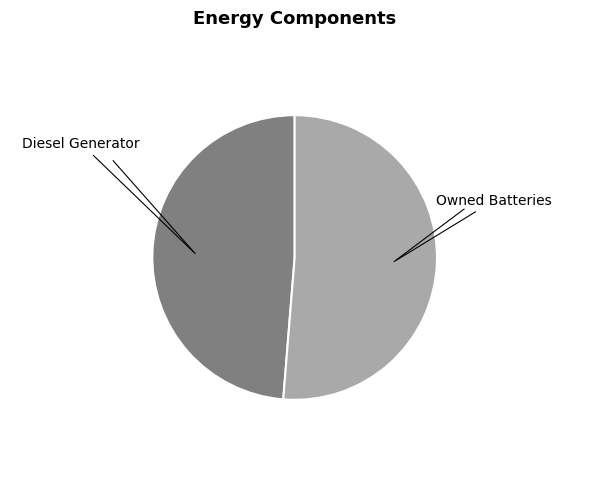

Does any single category account for the majority?

Yes